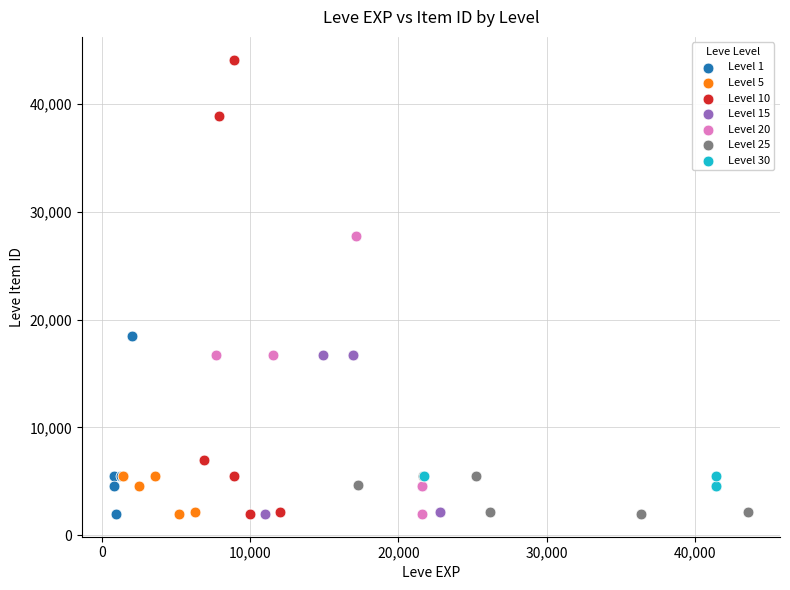

Which series has the largest Y range (max minus min)?

Level 10